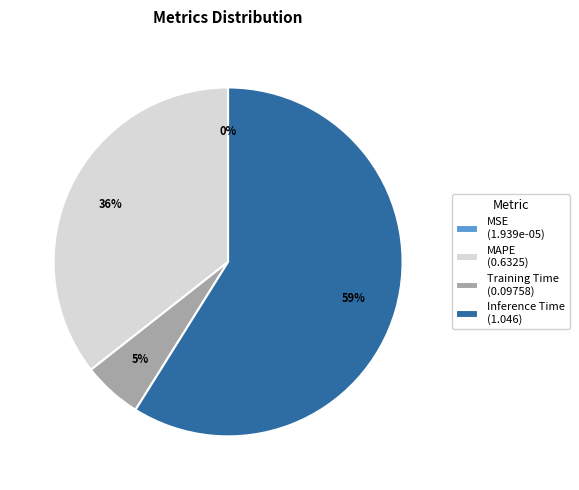

Between MAPE and Training Time, which is larger?

MAPE